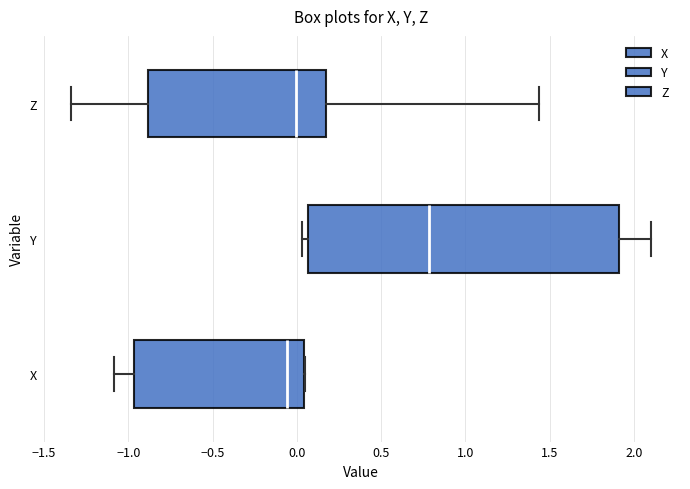

Which box has the furthest to the left median line?

X